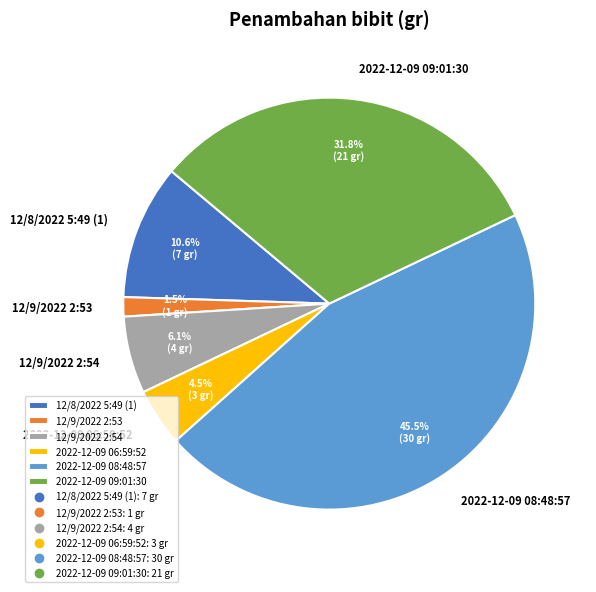

True or false: 12/9/2022 2:54 accounts for 1% of the total.

False